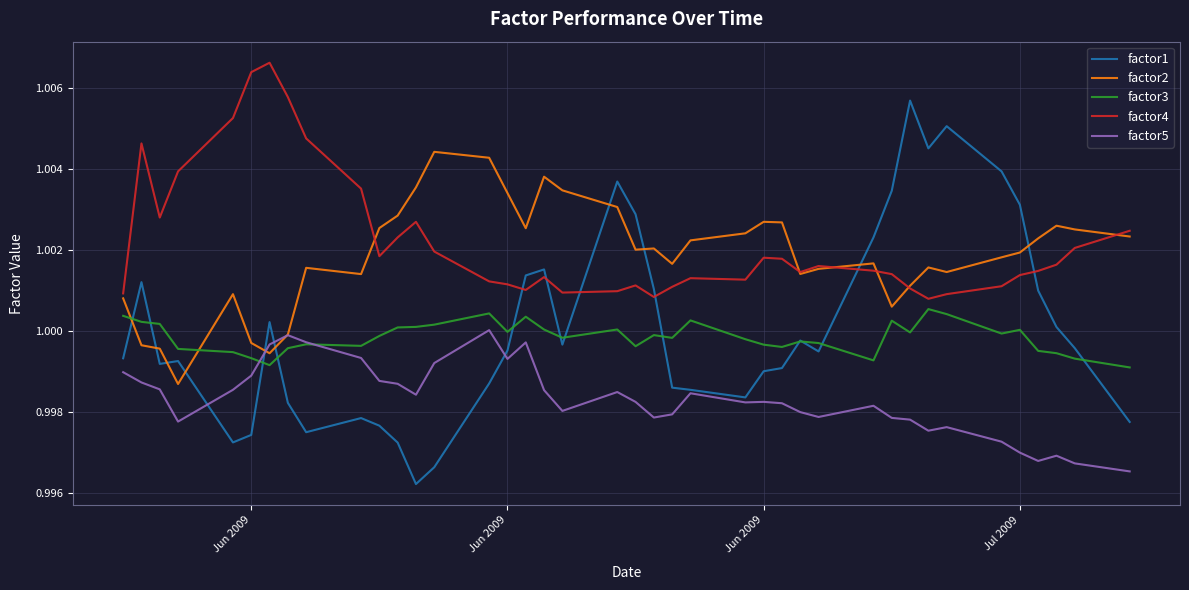

True or false: factor5 and factor4 cross at least once.

False